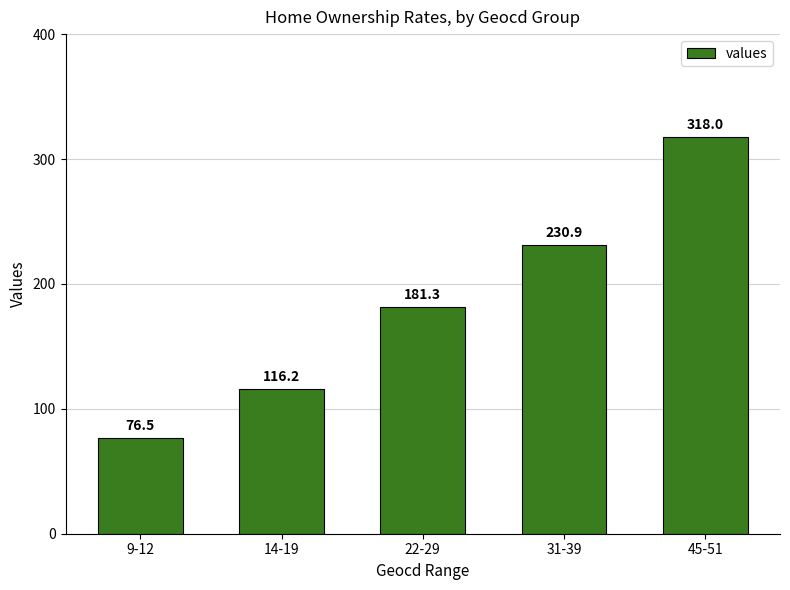

Rank the categories by value from lowest to highest.

9-12, 14-19, 22-29, 31-39, 45-51